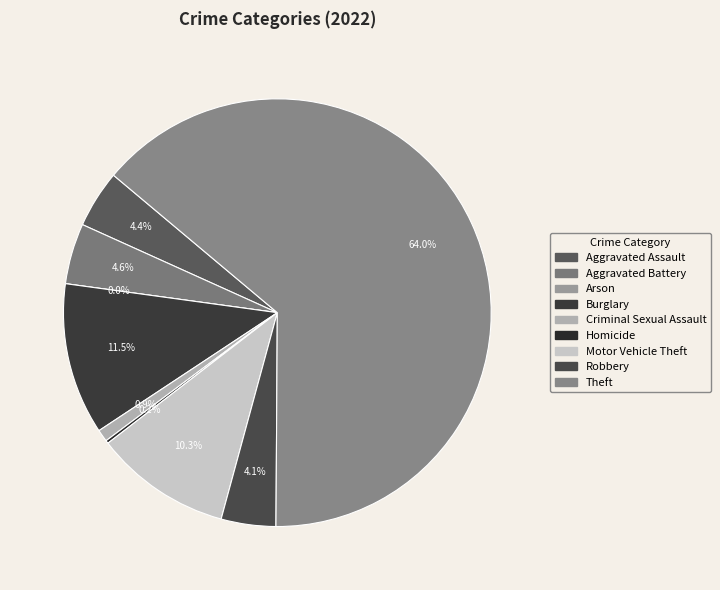

Is Aggravated Battery the majority of the pie?

No